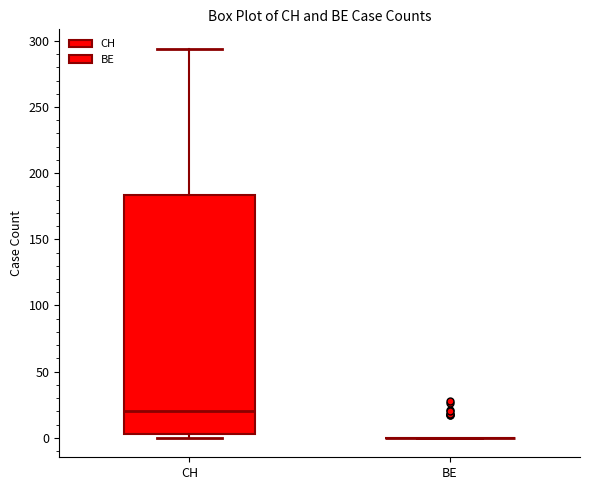

Reading left to right, transcribe this box plot: for each box, give where its median line is, the range the box spans, and where its two whiskers end, as read against the y-axis. The values are not printed on the chart, so give them approximately, as read against the axis.

CH: median 20, box 5 to 185, whiskers 0 to 295
BE: box collapsed to a line at 0, whiskers 0 to 0